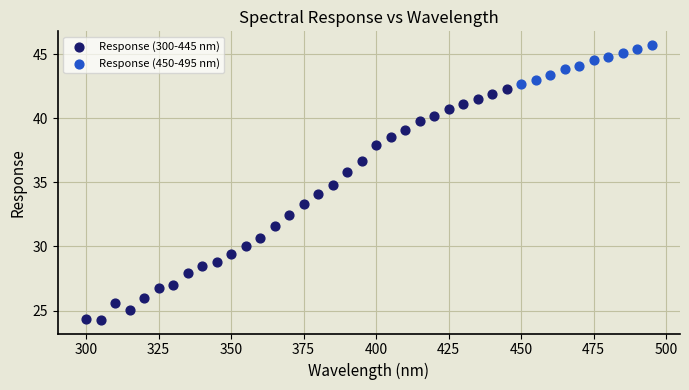

Which series contains the highest Y value?

Response (450-495 nm)